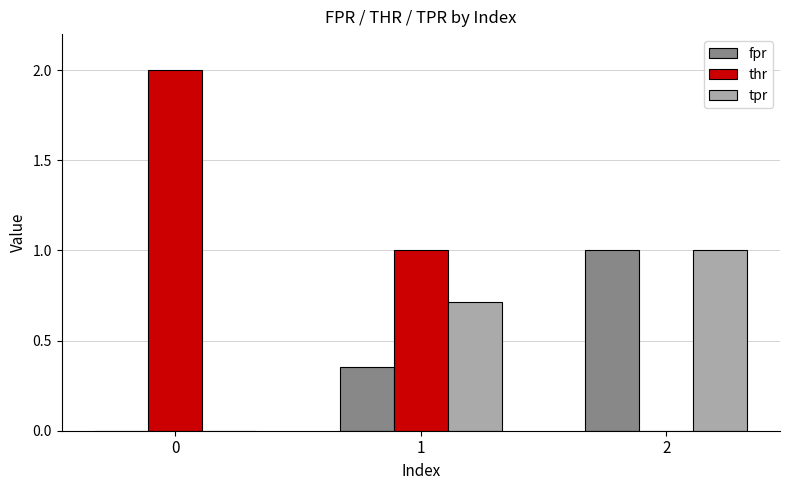

What is the total value across all series at 1?

2.1